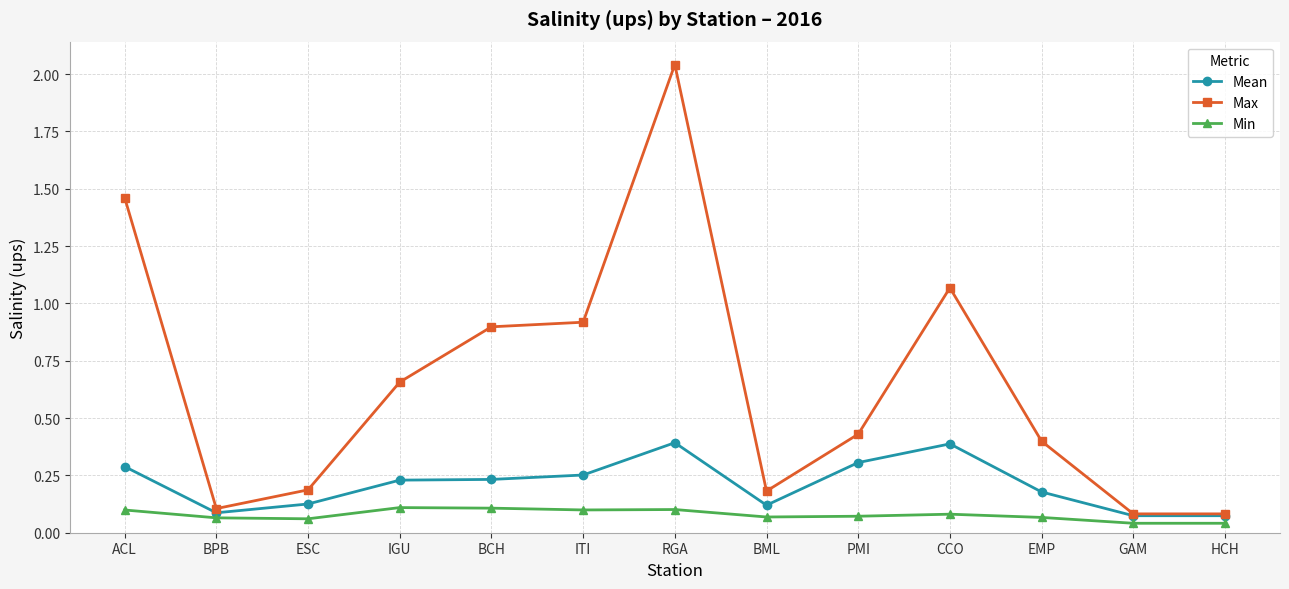

Between ITI and GAM, which series saw the biggest shift?

Max